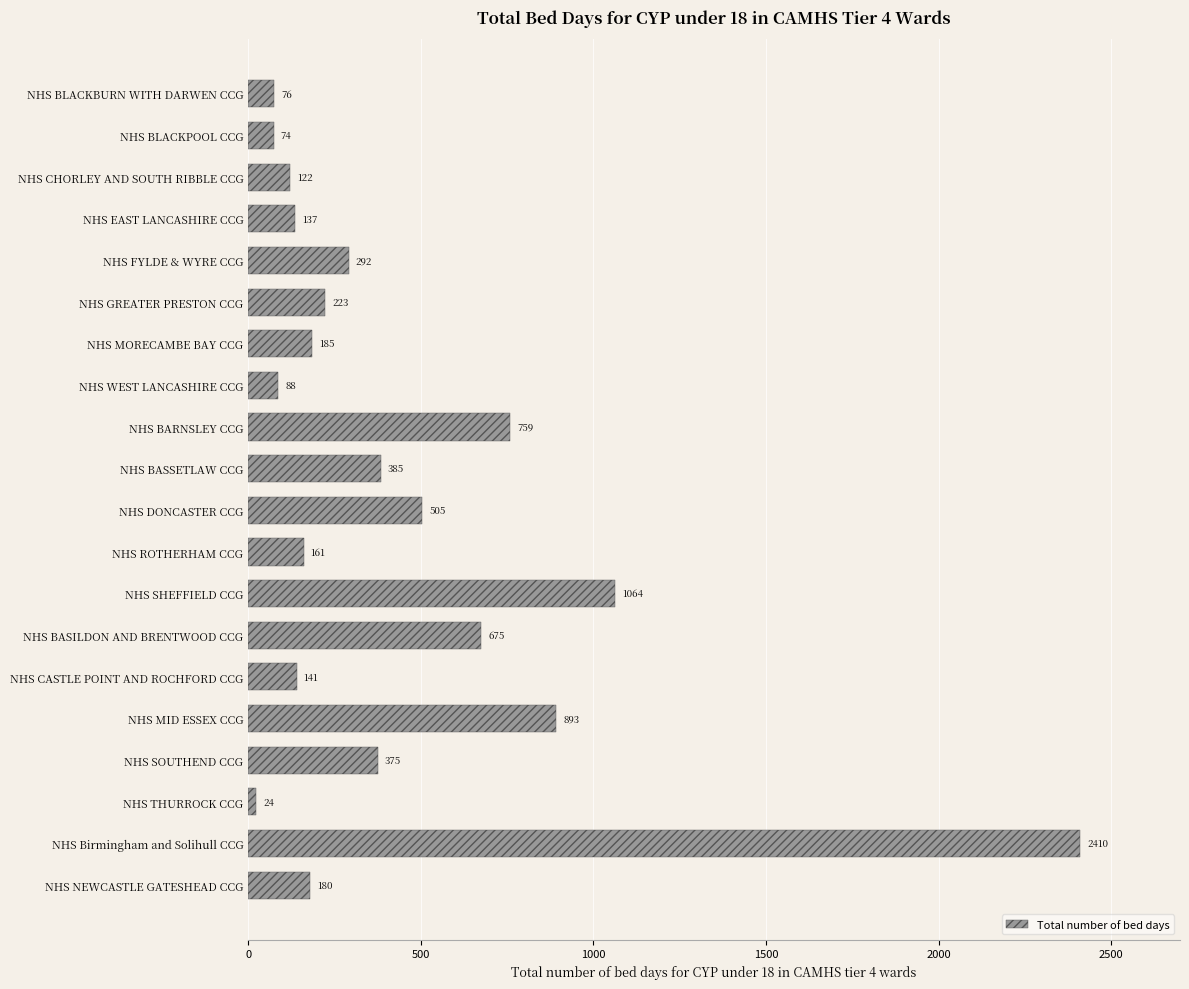

Rank the categories by value from lowest to highest.

NHS THURROCK CCG, NHS BLACKPOOL CCG, NHS BLACKBURN WITH DARWEN CCG, NHS WEST LANCASHIRE CCG, NHS CHORLEY AND SOUTH RIBBLE CCG, NHS EAST LANCASHIRE CCG, NHS CASTLE POINT AND ROCHFORD CCG, NHS ROTHERHAM CCG, NHS NEWCASTLE GATESHEAD CCG, NHS MORECAMBE BAY CCG, NHS GREATER PRESTON CCG, NHS FYLDE & WYRE CCG, NHS SOUTHEND CCG, NHS BASSETLAW CCG, NHS DONCASTER CCG, NHS BASILDON AND BRENTWOOD CCG, NHS BARNSLEY CCG, NHS MID ESSEX CCG, NHS SHEFFIELD CCG, NHS Birmingham and Solihull CCG